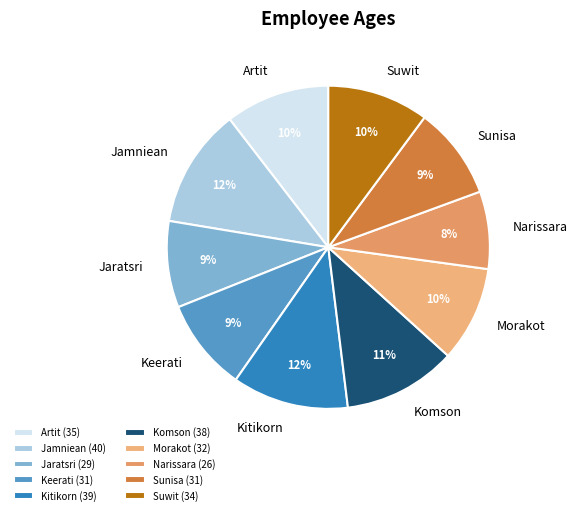

To the nearest percent, what is the difference between the largest and smallest slice percentages?

4%